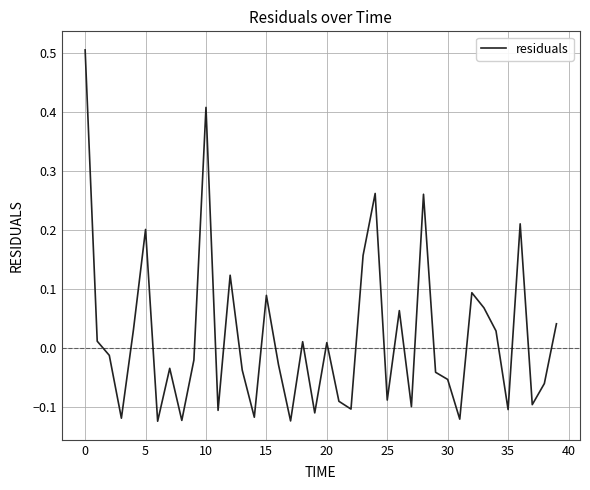

What is the difference between the maximum and minimum values?

0.6